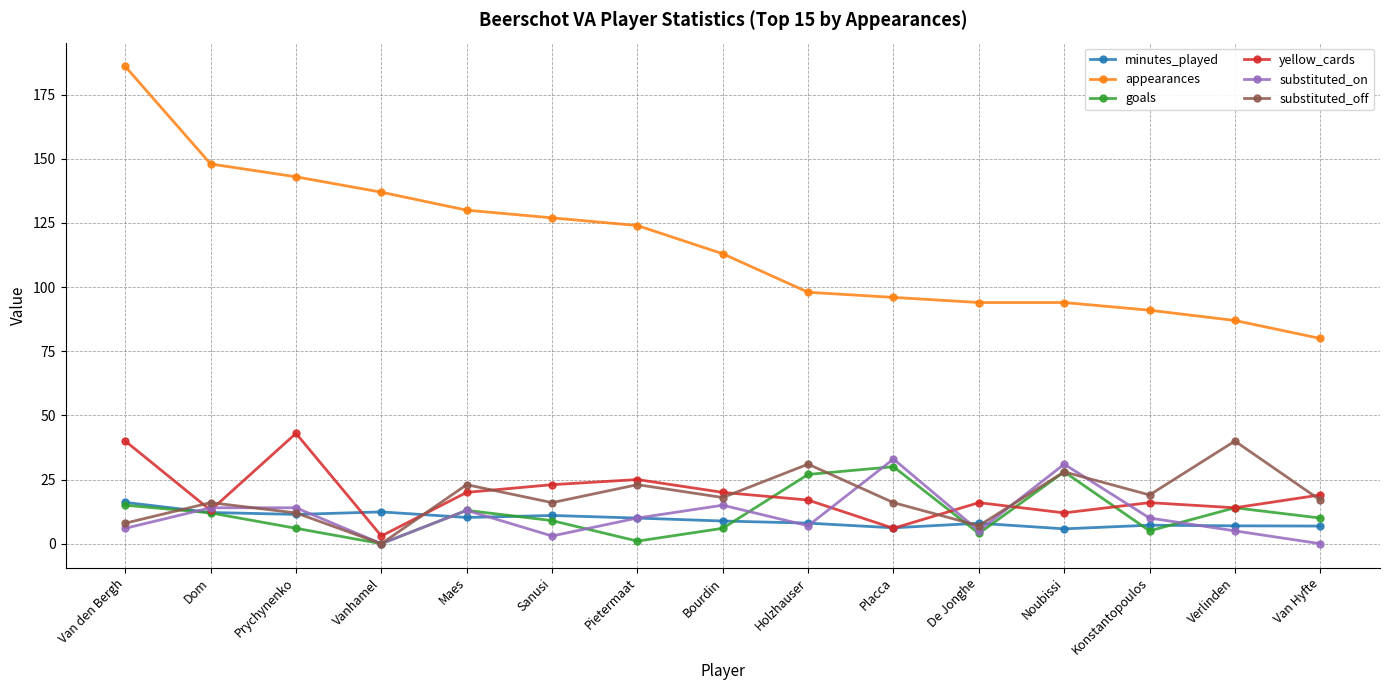

True or false: yellow_cards has more than 1 points higher than both neighbors.

True